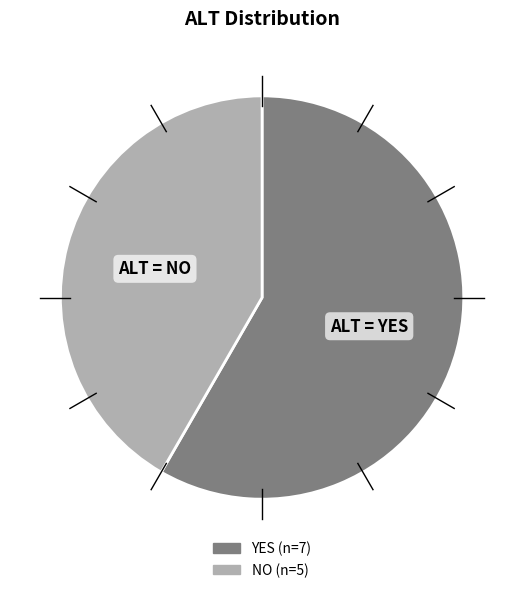

How many segments does this pie chart have?

2